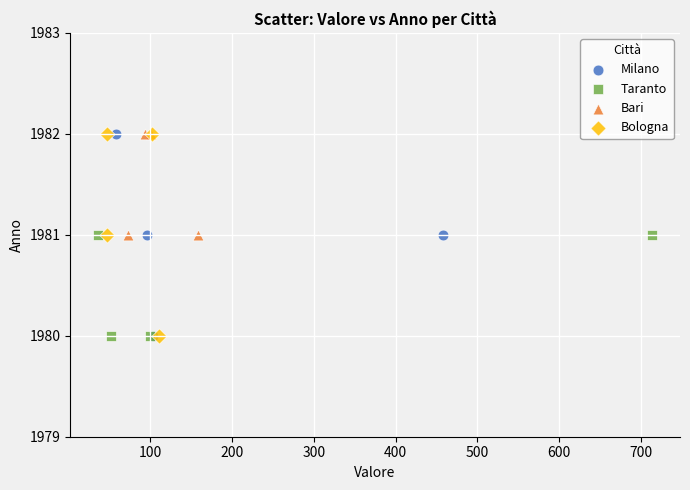

What are all the series names shown in the legend?

Milano, Taranto, Bari, Bologna